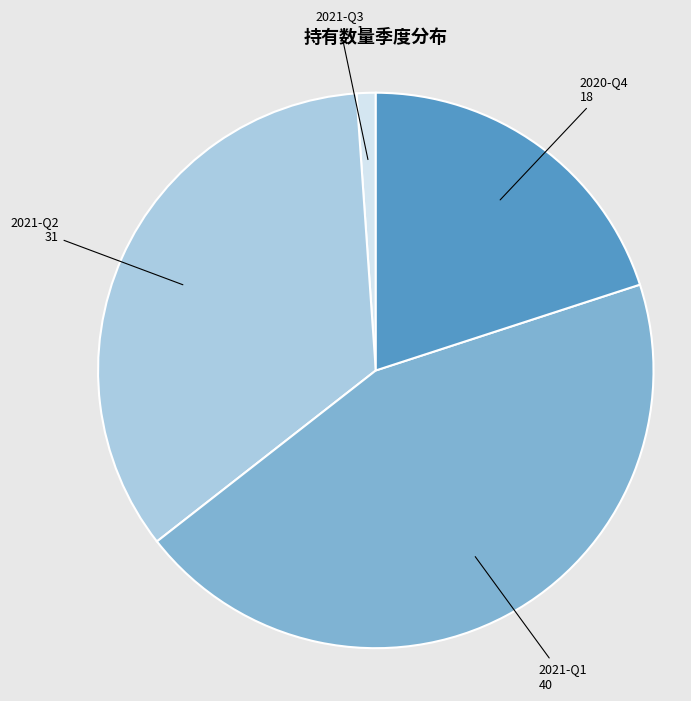

Does any single category account for the majority?

No